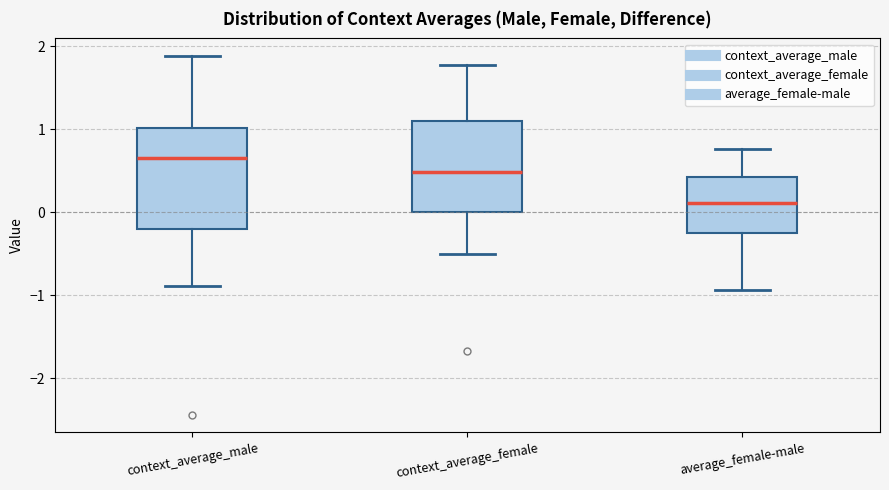

Reading left to right, transcribe this box plot: for each box, give where its median line is, the range the box spans, and where its two whiskers end, as read against the y-axis. The values are not printed on the chart, so give them approximately, as read against the axis.

context_average_male: median 0.7, box -0.2 to 1.0, whiskers -0.9 to 1.9
context_average_female: median 0.5, box 0.0 to 1.1, whiskers -0.5 to 1.8
average_female-male: median 0.1, box -0.2 to 0.4, whiskers -0.9 to 0.8